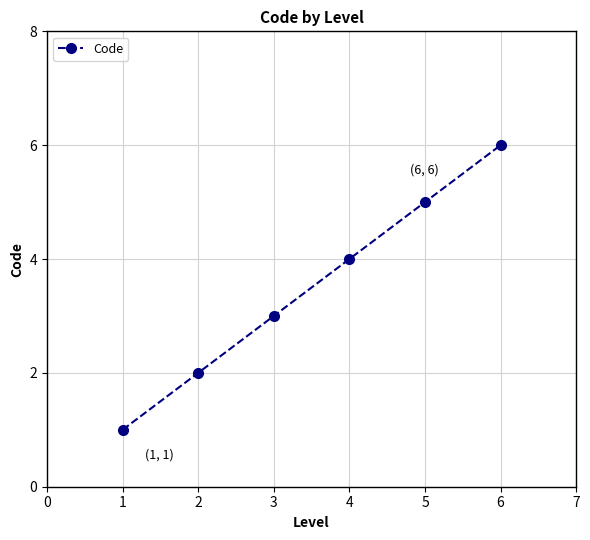

How many distinct data groups are displayed?

1